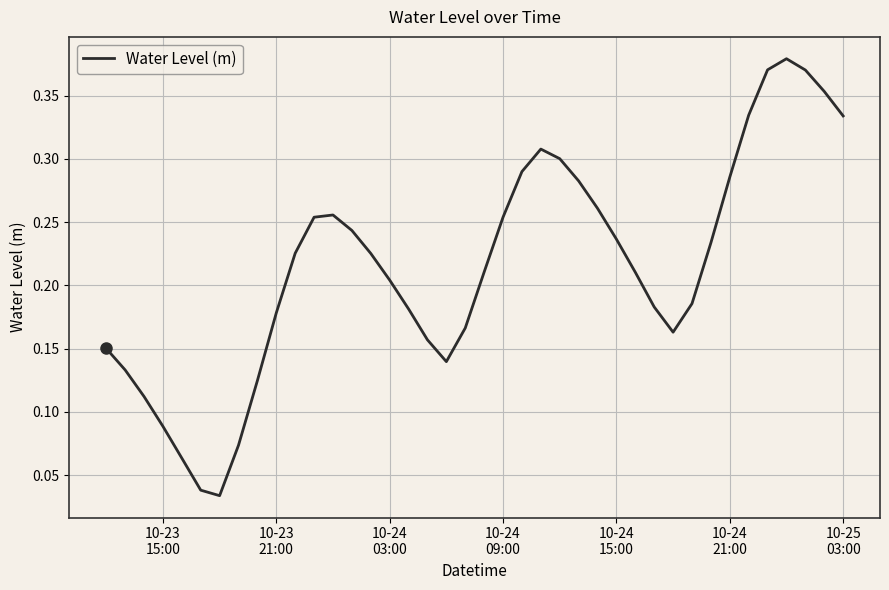

Reading left to right, extract all data points from this chart.

0.2	0.1	0.1	0.1	0.1	0.0	0.0	0.1	0.1	0.2	0.2	0.3	0.3	0.2	0.2	0.2	0.2	0.2	0.1	0.2	0.2	0.3	0.3	0.3	0.3	0.3	0.3	0.2	0.2	0.2	0.2	0.2	0.2	0.3	0.3	0.4	0.4	0.4	0.4	0.3